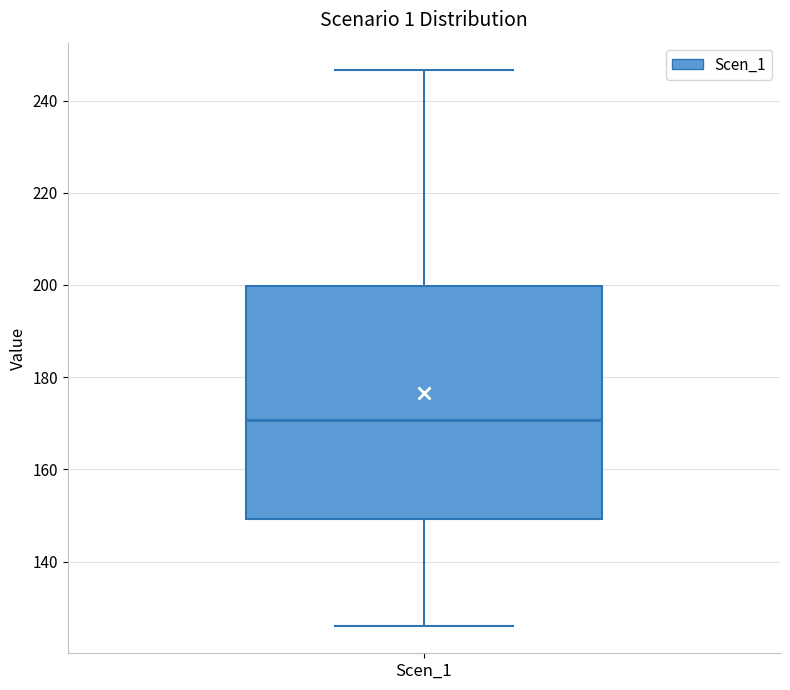

Read this box plot against the y-axis: the position of the median line, the range covered by the box, and the ends of both whiskers. The values are not printed on the chart, so give them approximately, as read against the axis.

median 170, box 150 to 200, whiskers 126 to 246